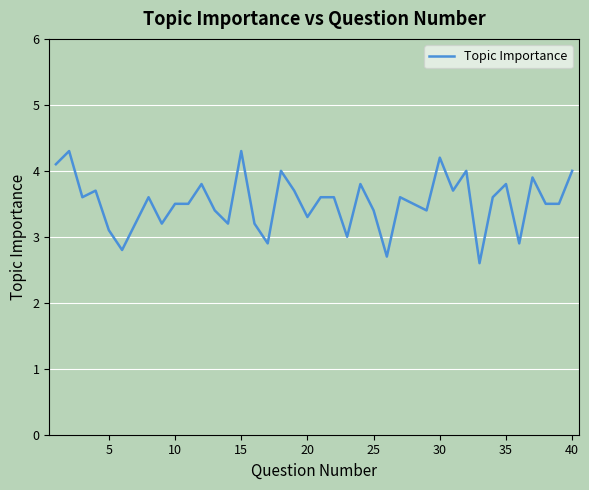

What is the greatest value displayed?

4.3